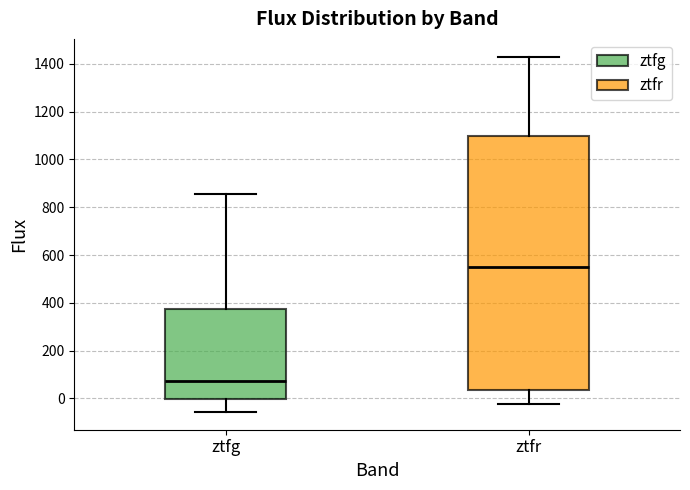

Comparing the boxes themselves (not the whiskers), which one is the tallest?

ztfr